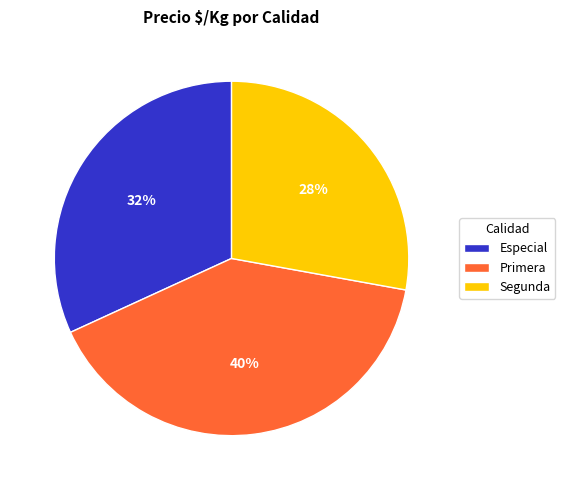

Do Segunda and Primera together represent more than half of the pie?

Yes